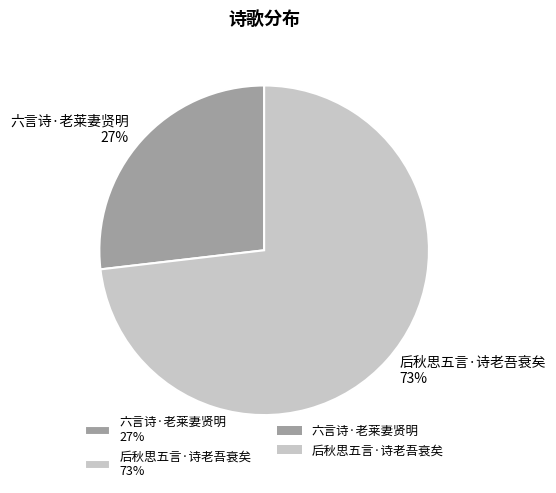

Count the number of slices in the pie.

2